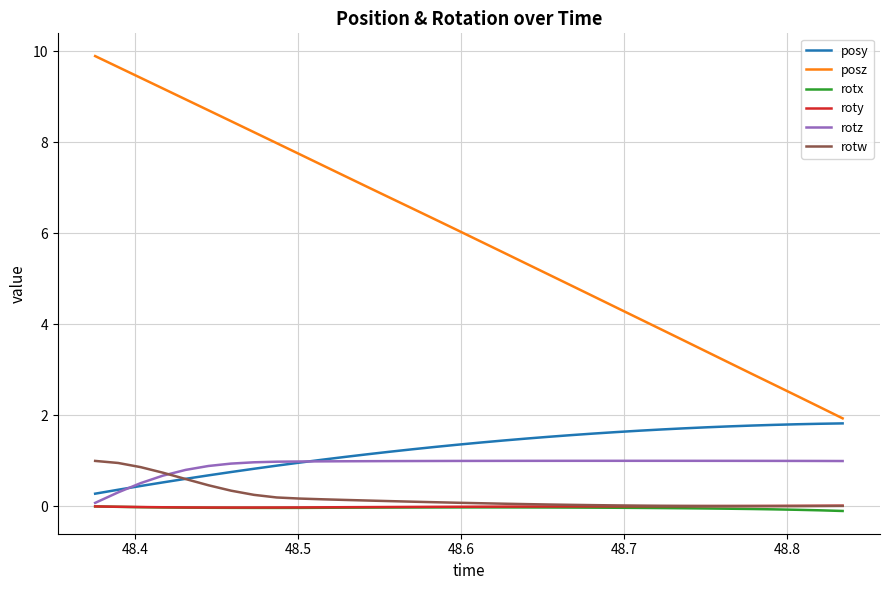

Which series has the largest range (max minus min)?

posz